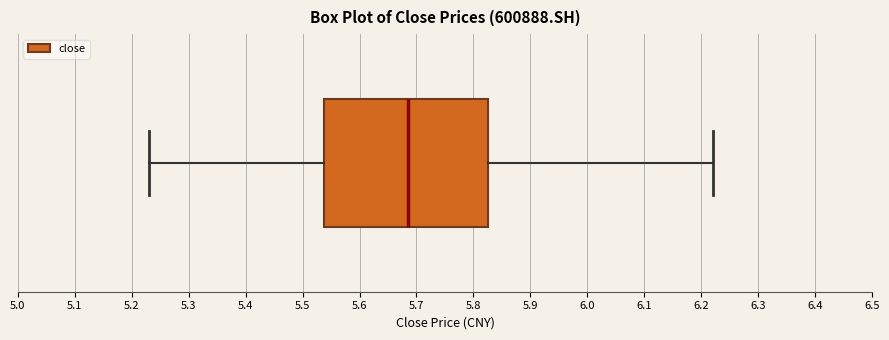

Transcribe this box plot: give where the median line is, the range the box spans, and where the two whiskers end, as read against the x-axis. The values are not printed on the chart, so give them approximately, as read against the axis.

median 5.69, box 5.54 to 5.83, whiskers 5.23 to 6.22